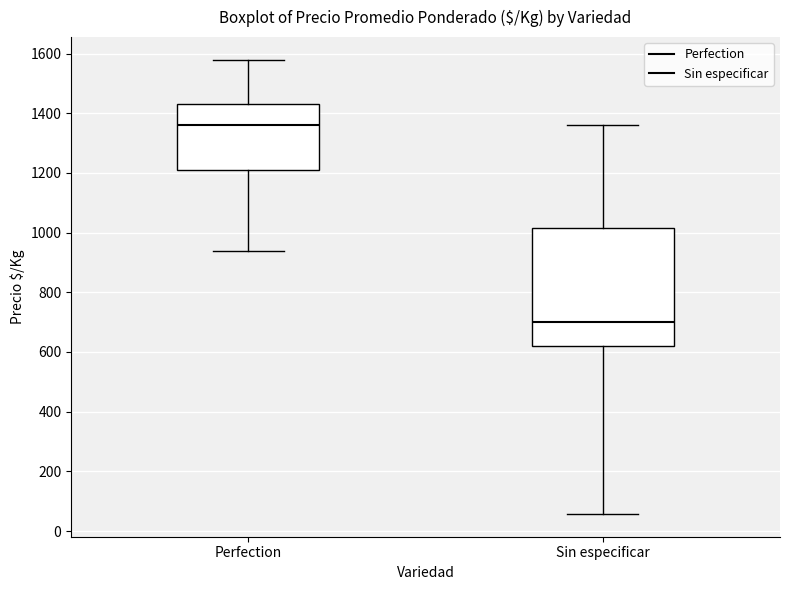

Where is the lower edge of the box for Sin especificar on the y-axis? The values are not printed on the chart, so give them approximately, as read against the axis.

620